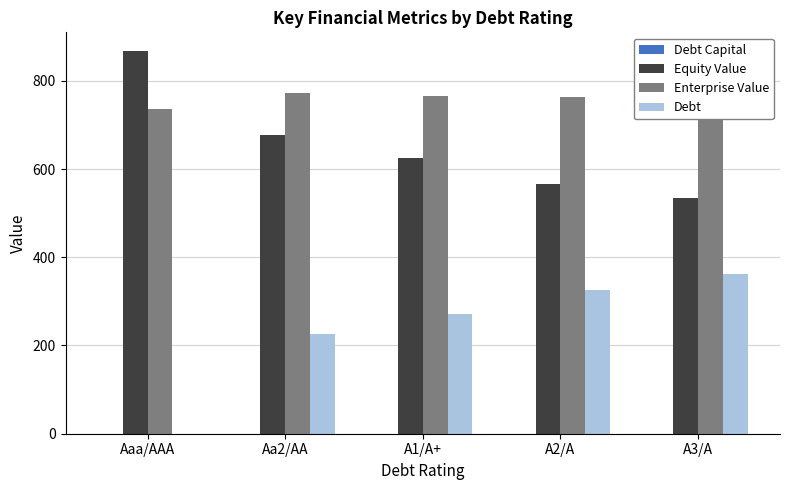

Is it true that Equity Value equals 624.3 at A1/A+?

True